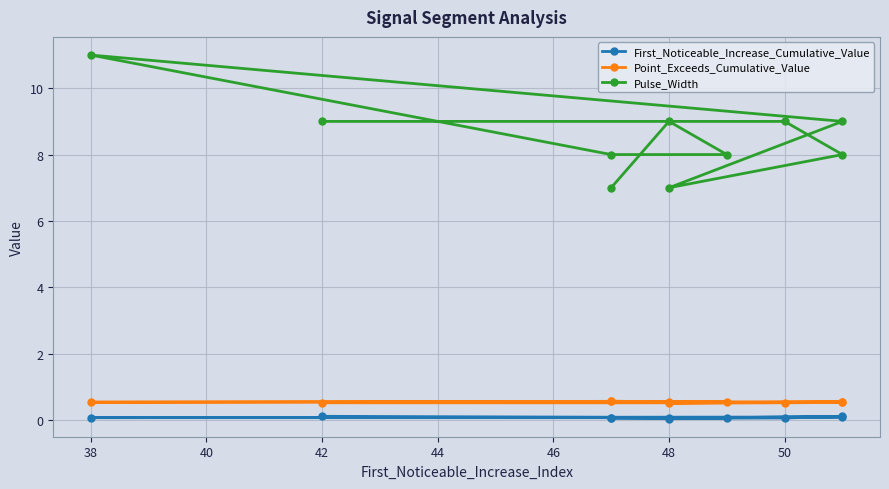

What is the difference between the second highest and minimum values in the First_Noticeable_Increase_Cumulative_Value series?

0.1